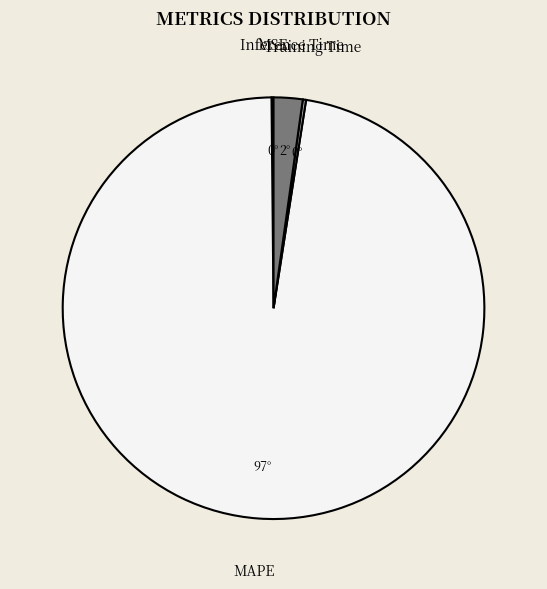

Is MAPE the majority of the pie?

Yes